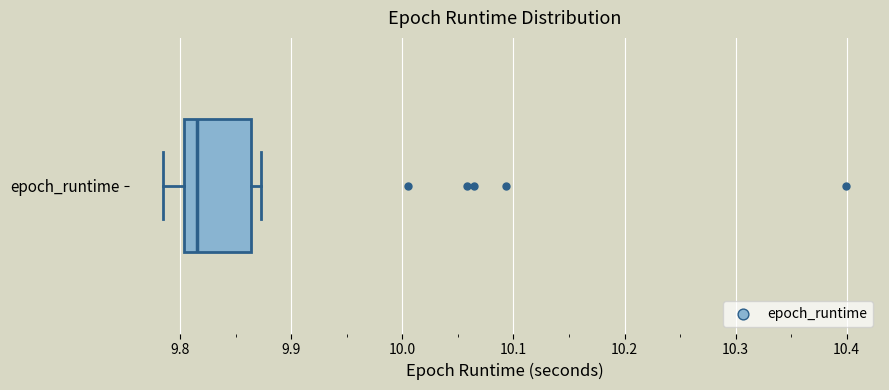

Transcribe this box plot: give where the median line is, the range the box spans, and where the two whiskers end, as read against the x-axis. The values are not printed on the chart, so give them approximately, as read against the axis.

median 9.81, box 9.80 to 9.86, whiskers 9.78 to 9.87